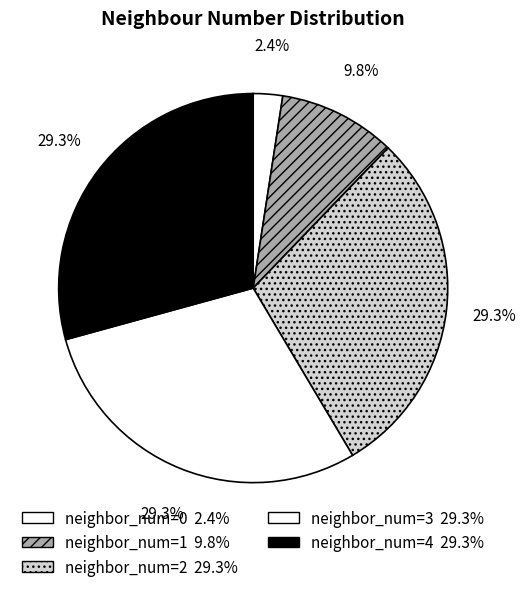

To the nearest percent, what is the average slice percentage?

20%